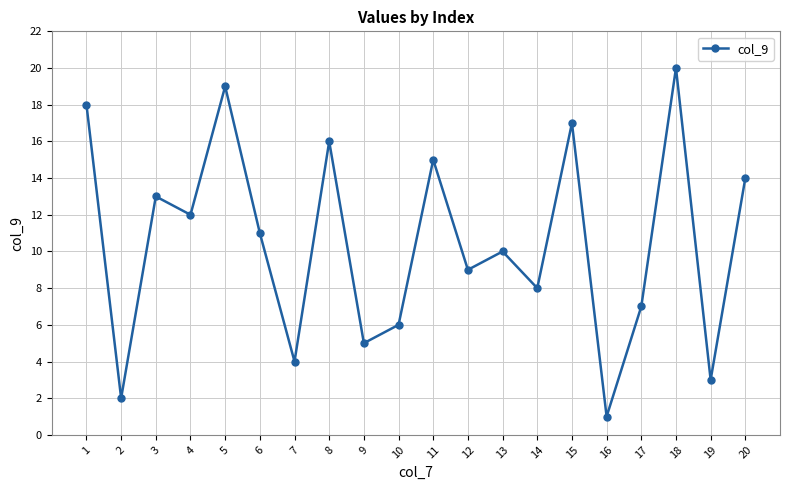

How many points are higher than both their immediate neighbors (excluding endpoints)?

7